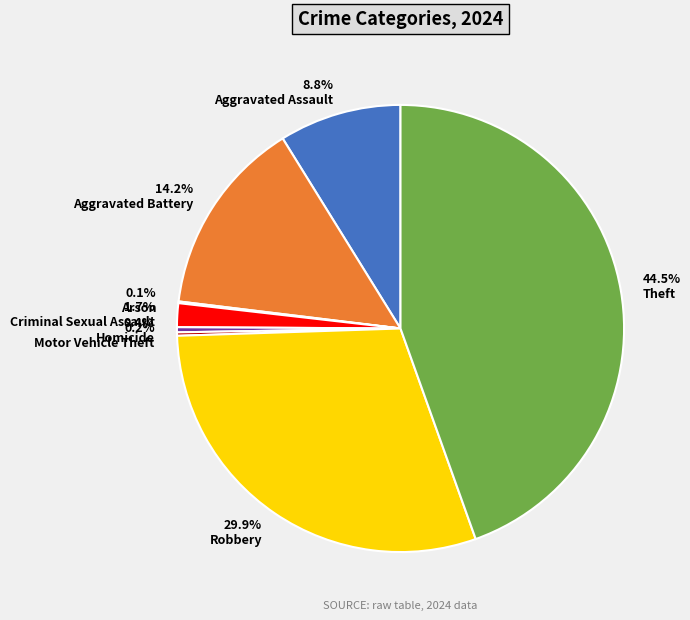

Is it true that Aggravated Assault is 9% of the pie?

True